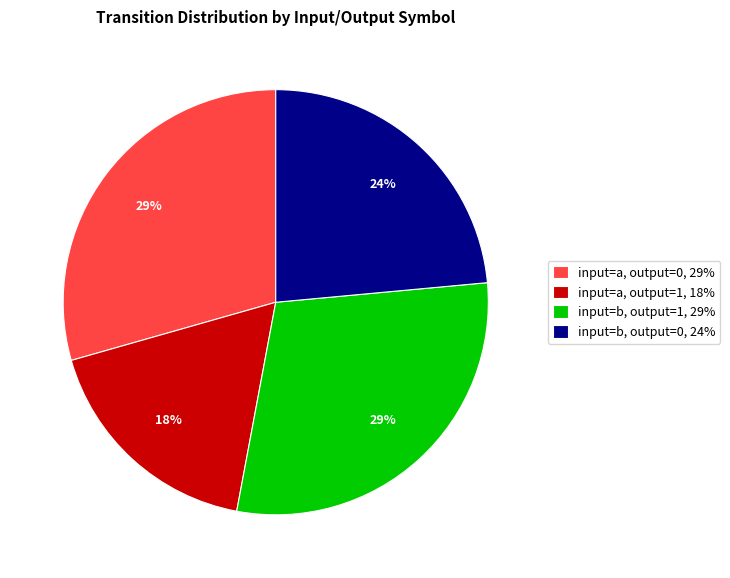

Which slice is the smallest?

input=a, output=1, 18%